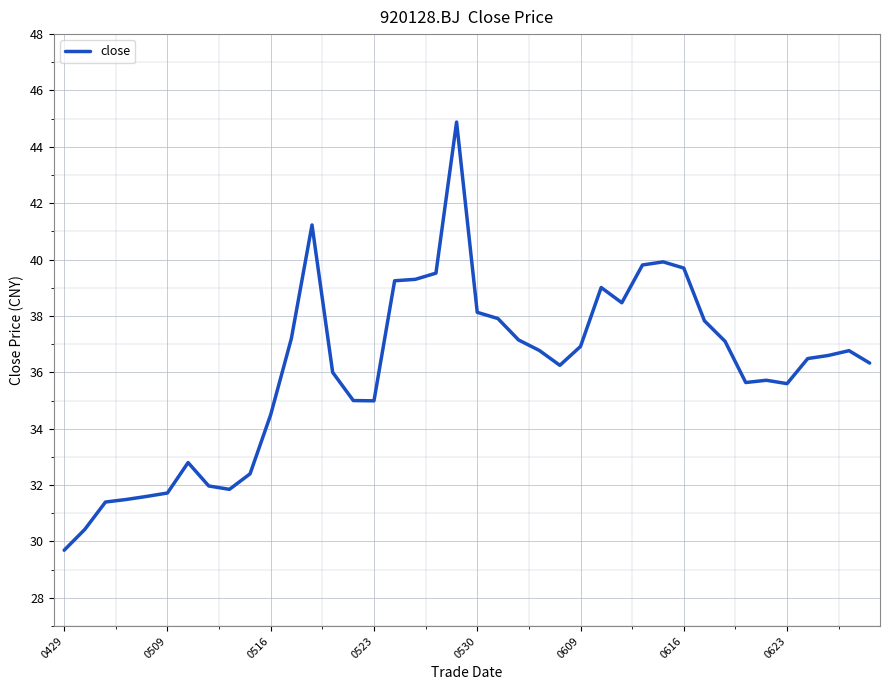

Does the chart have visible grid lines?

Yes